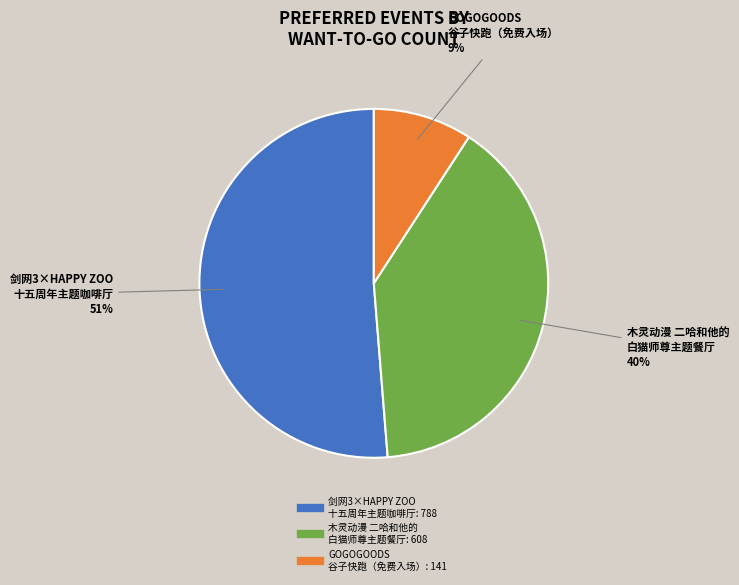

To the nearest percent, what is the average slice percentage?

33%